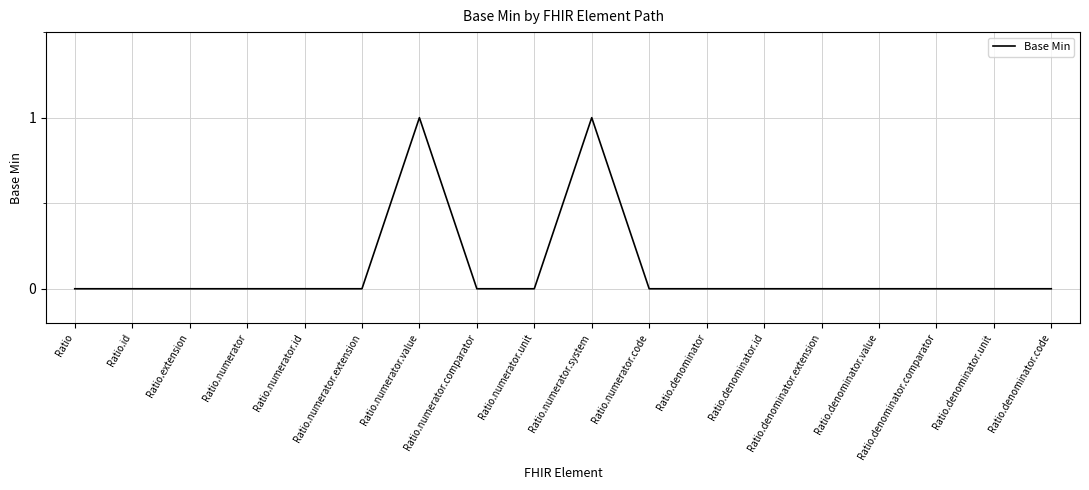

What is the greatest value displayed?

1